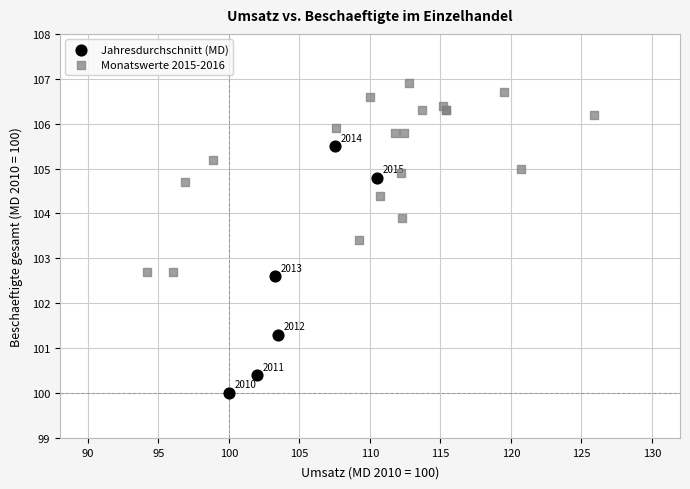

Which series reaches the maximum Y coordinate?

Monatswerte 2015-2016